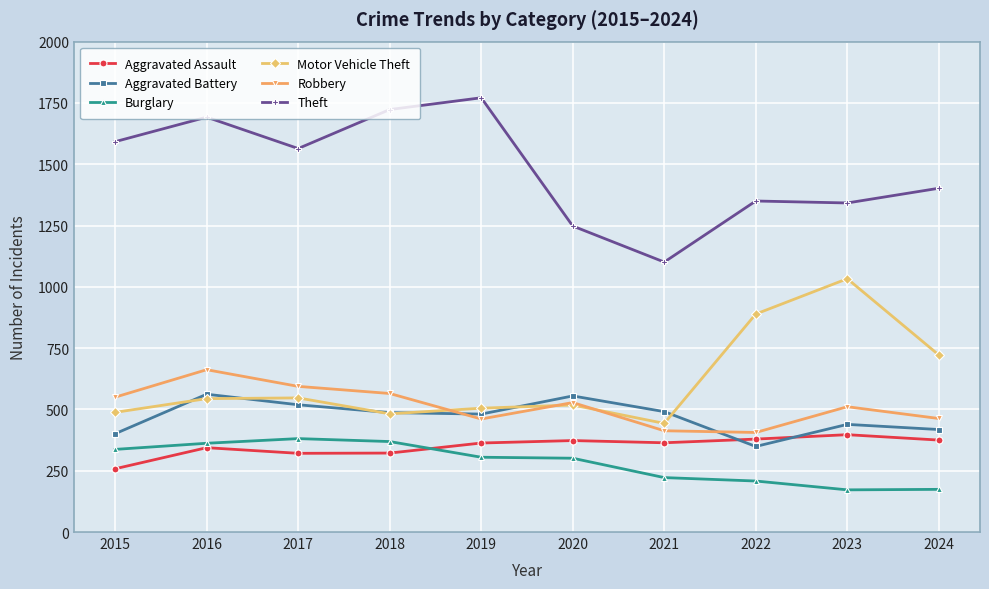

What value does the Robbery series have at 2022?

406